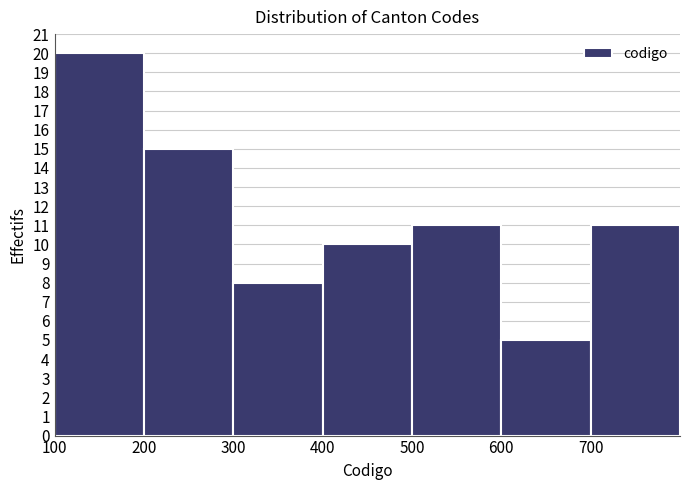

How tall is the bar that spans 400 to 500 on the x-axis? The values are not printed on the chart, so give them approximately, as read against the axis.

10